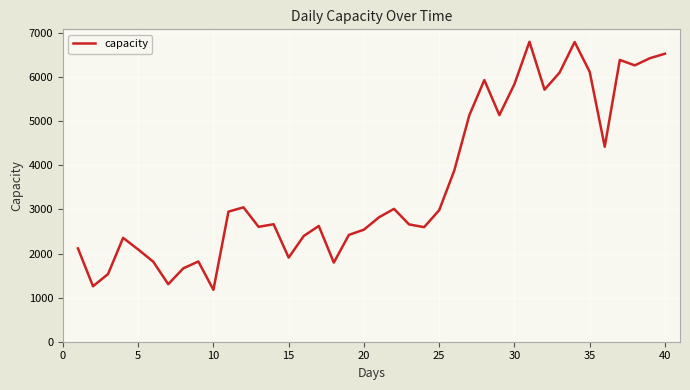

What is the maximum value shown in the chart?

6805